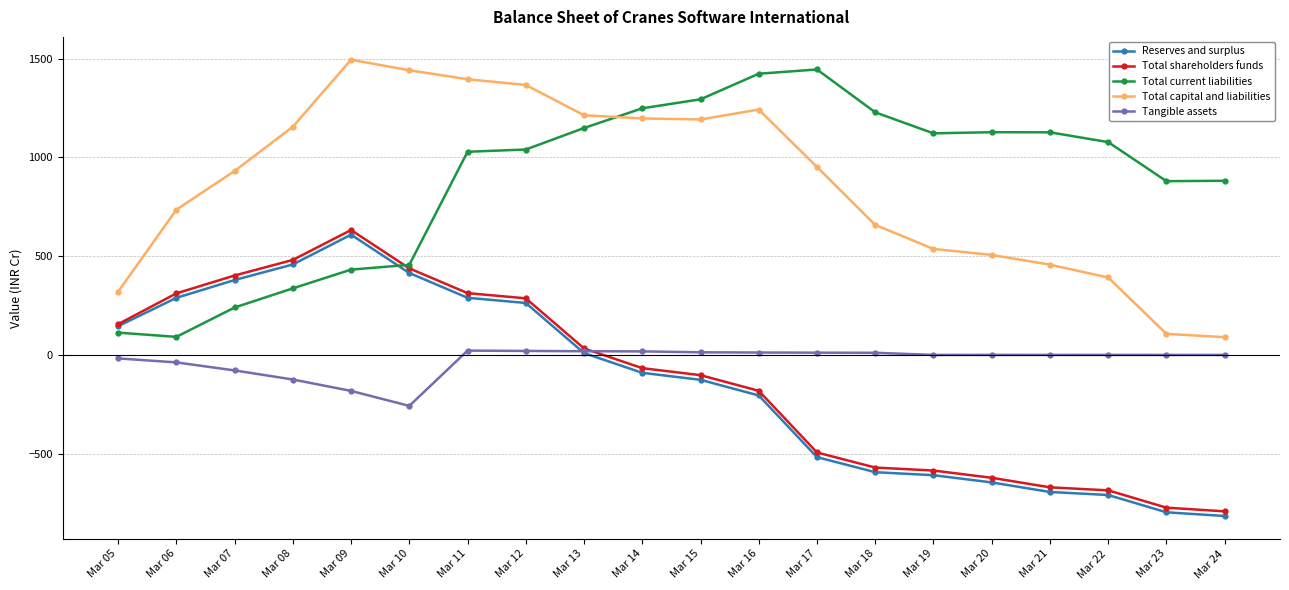

True or false: Reserves and surplus has more than 0 points higher than both neighbors.

True